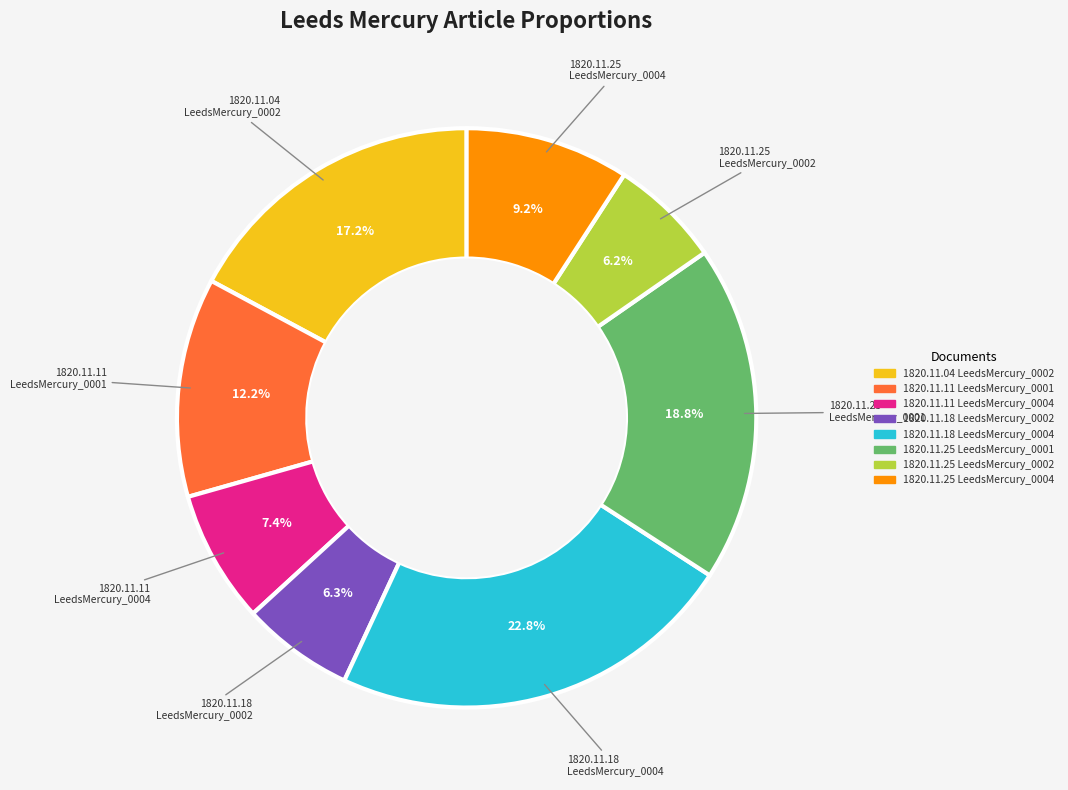

How much of the chart is everything except 1820.11.18 LeedsMercury_0004?

77.2%